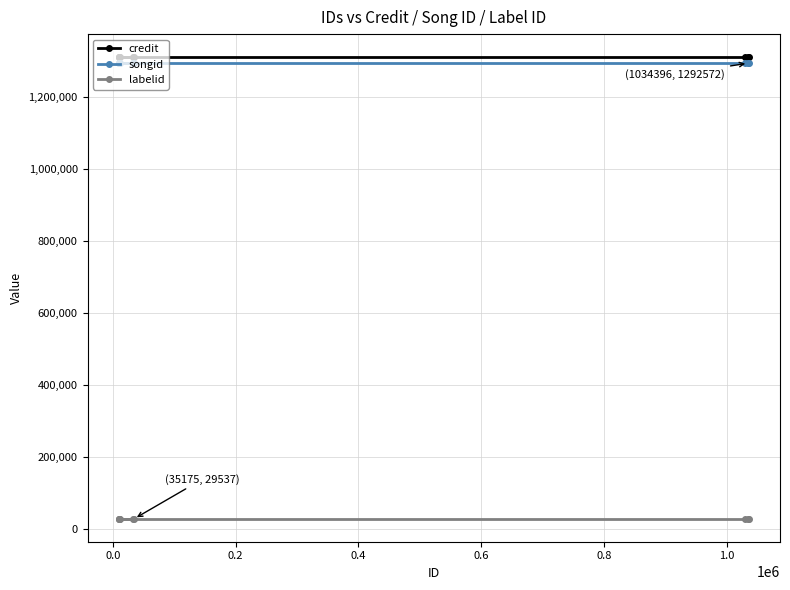

True or false: labelid has more than 0 points higher than both neighbors.

False